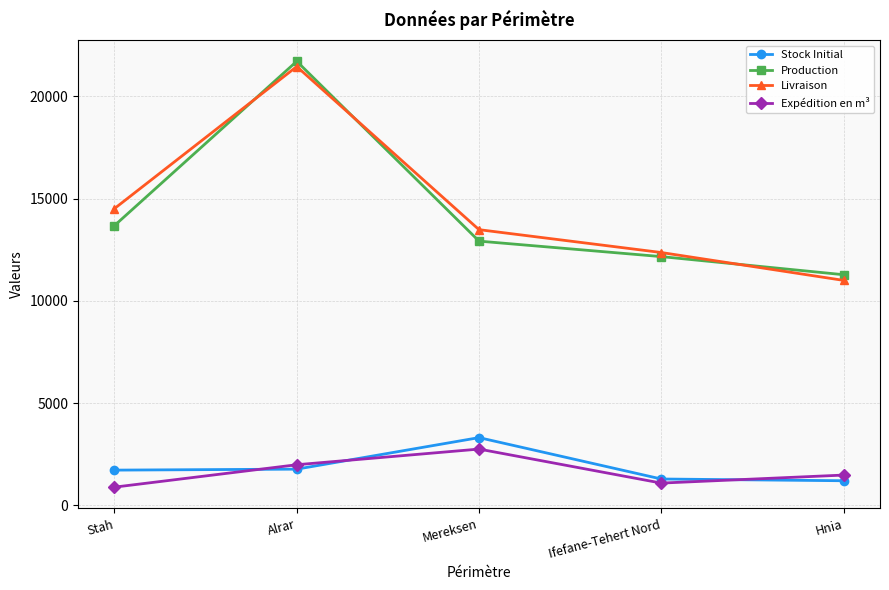

What is the sum of all Livraison values?

72833.3